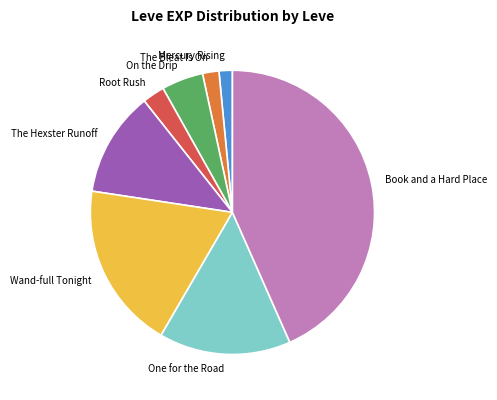

What is the largest slice in the pie chart?

Book and a Hard Place